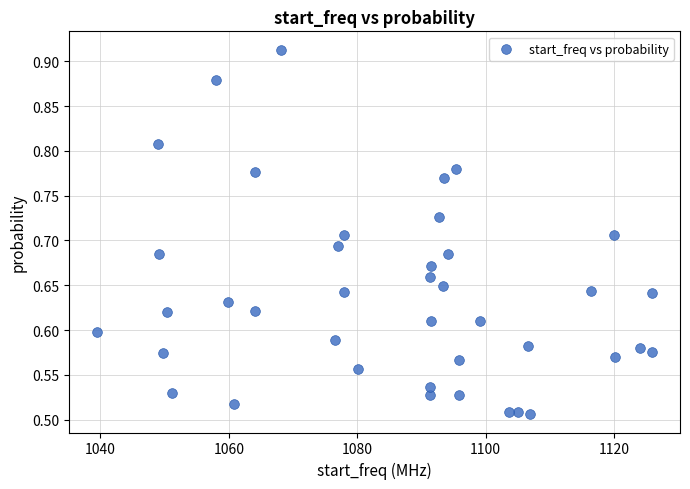

What is the range of X values (max minus min)?

86.5